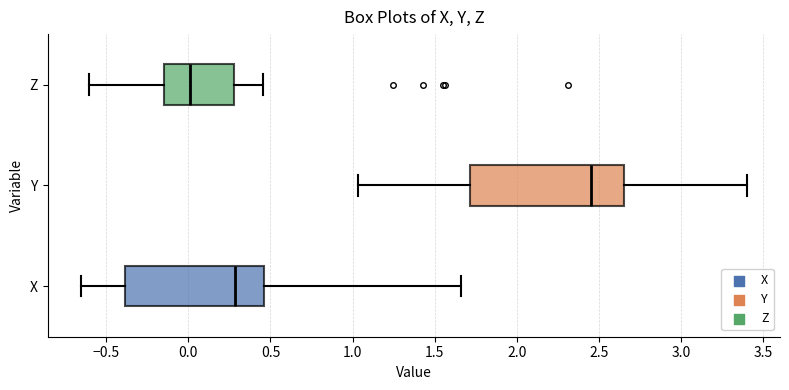

Which box's median line is the furthest to the left?

Z